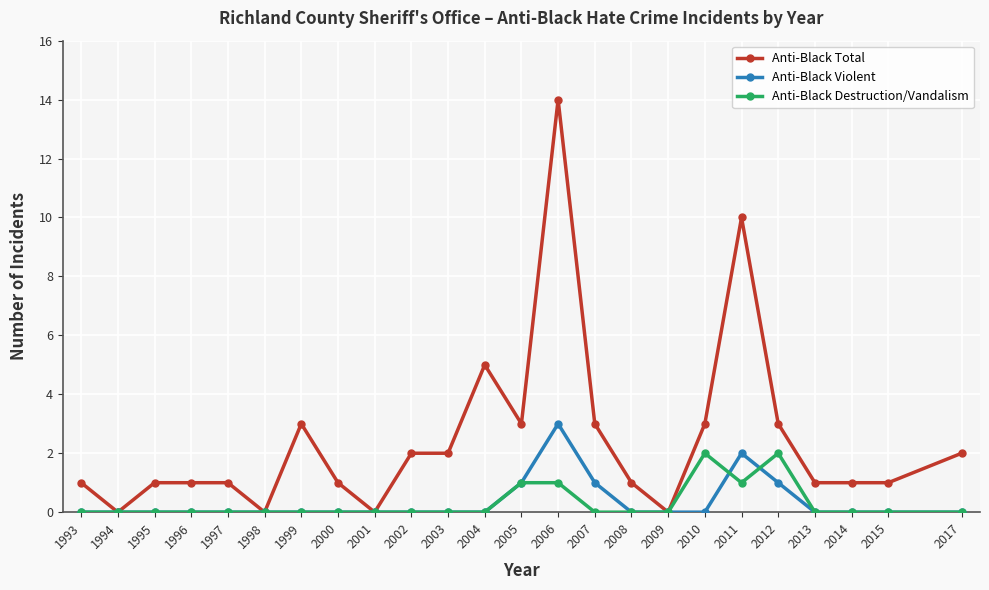

What is the highest value of the Anti-Black Total series?

14